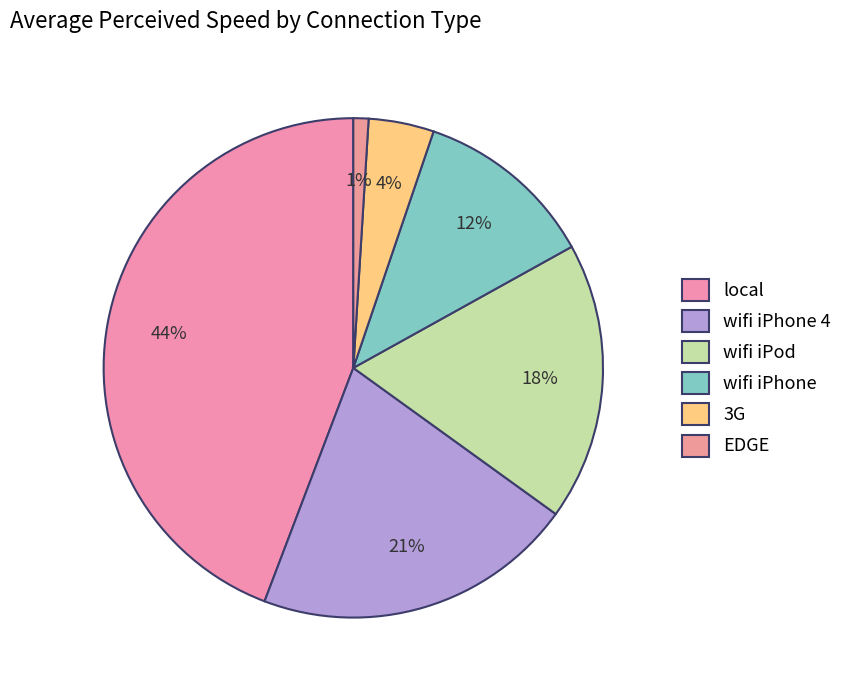

How many slices are in this pie chart?

6